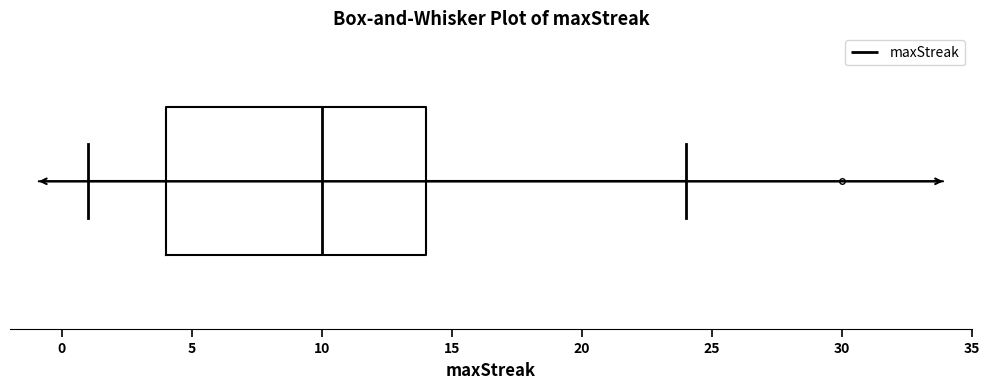

Where is the right edge of the box on the x-axis? The values are not printed on the chart, so give them approximately, as read against the axis.

14